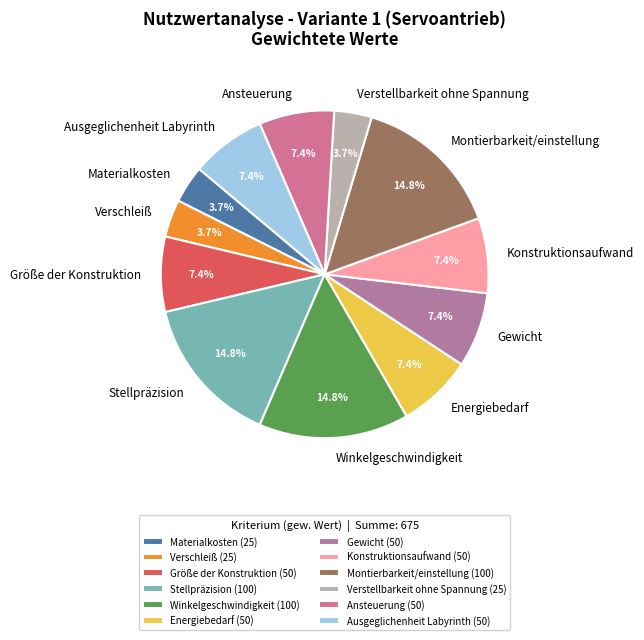

To the nearest percent, what is the average slice percentage?

8%